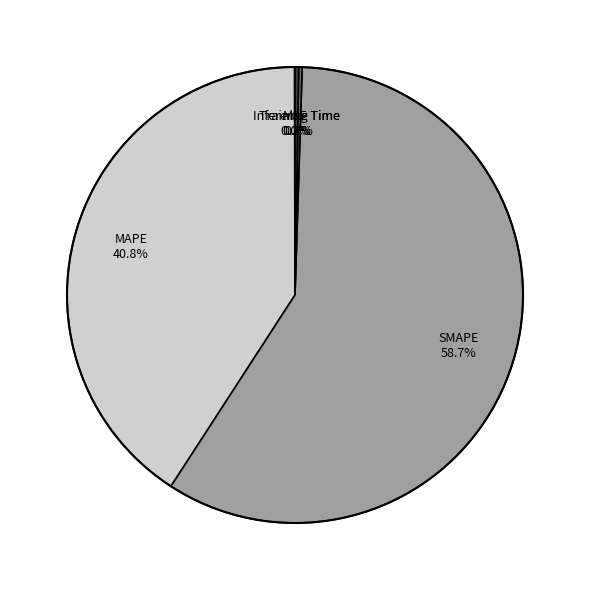

Does any single category account for the majority?

Yes